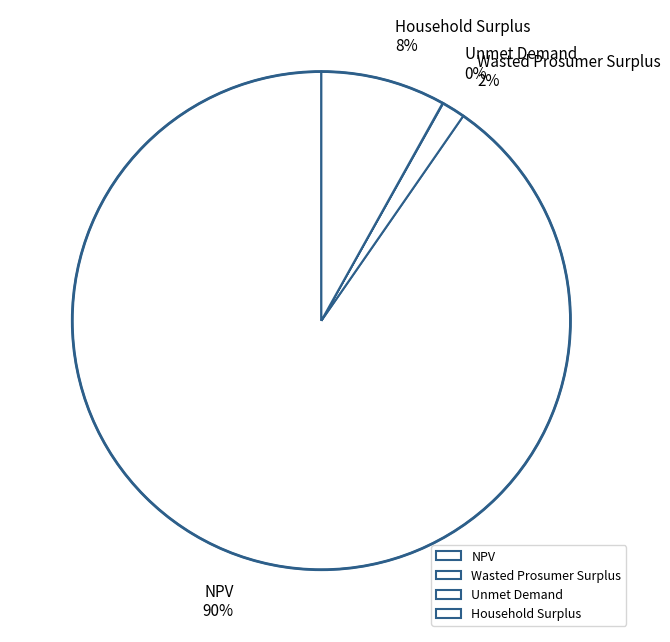

Between Wasted Prosumer Surplus and Household Surplus, which is larger?

Household Surplus